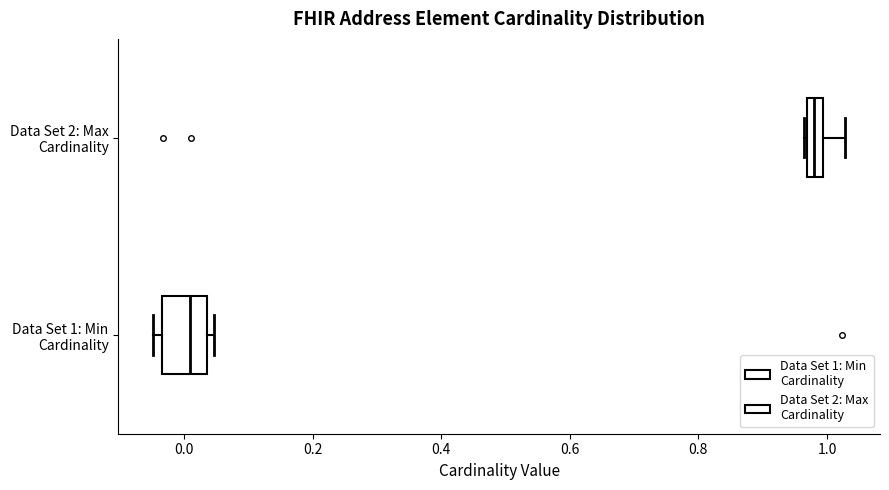

Where does the median line of the box for Data Set 1: Min Cardinality sit on the x-axis? The values are not printed on the chart, so give them approximately, as read against the axis.

0.02